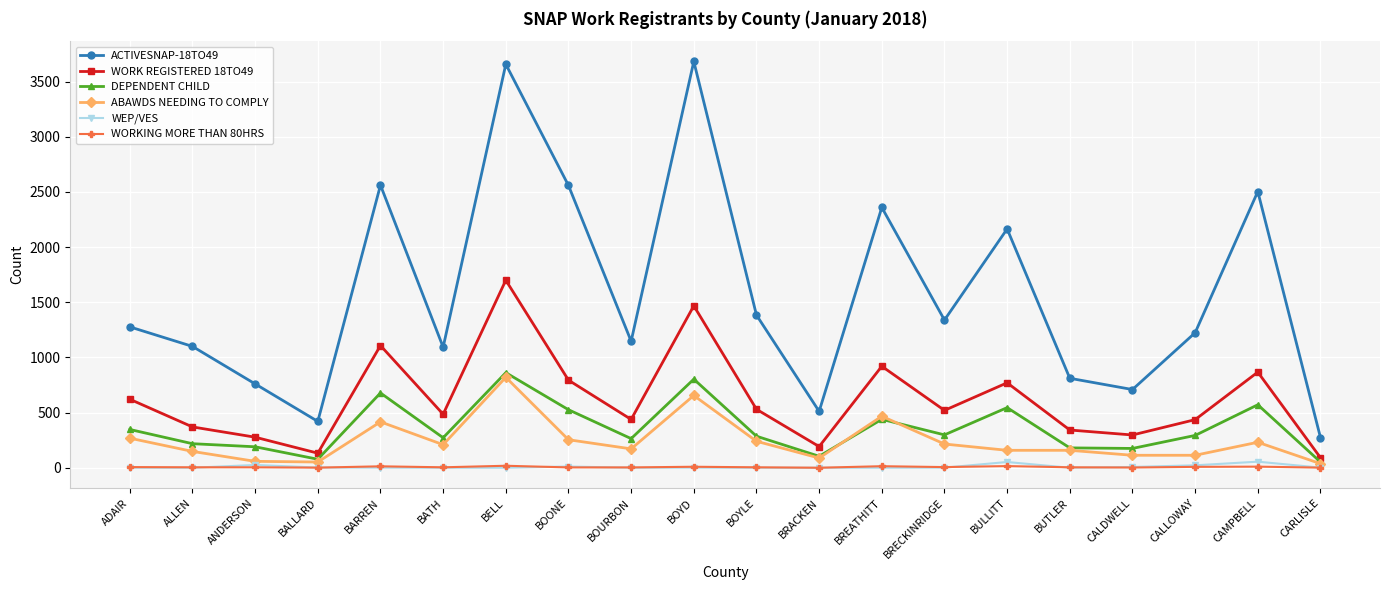

Rank the series by their maximum value, from lowest to highest.

WORKING MORE THAN 80HRS, WEP/VES, ABAWDS NEEDING TO COMPLY, DEPENDENT CHILD, WORK REGISTERED 18TO49, ACTIVESNAP-18TO49